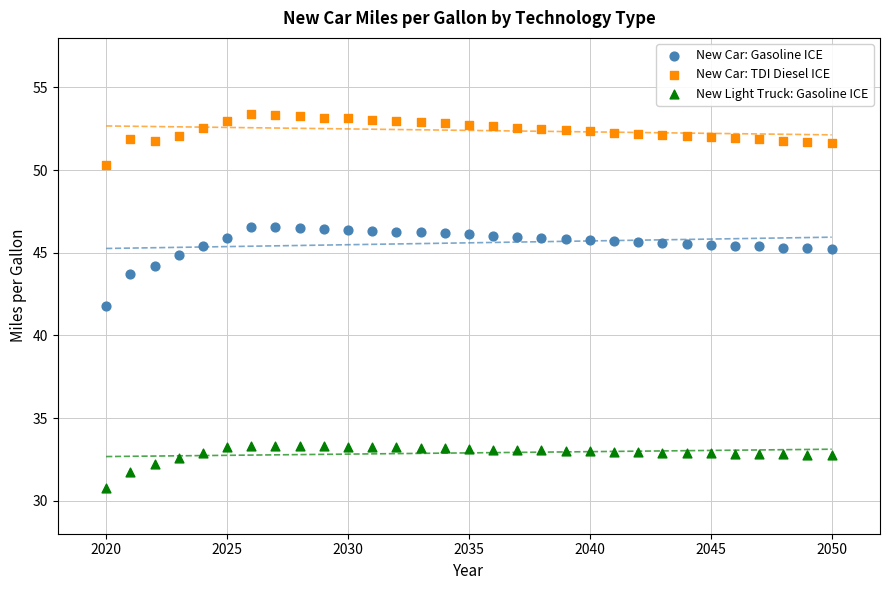

Across all data points, what is the range of Y values (max minus min)?

22.6